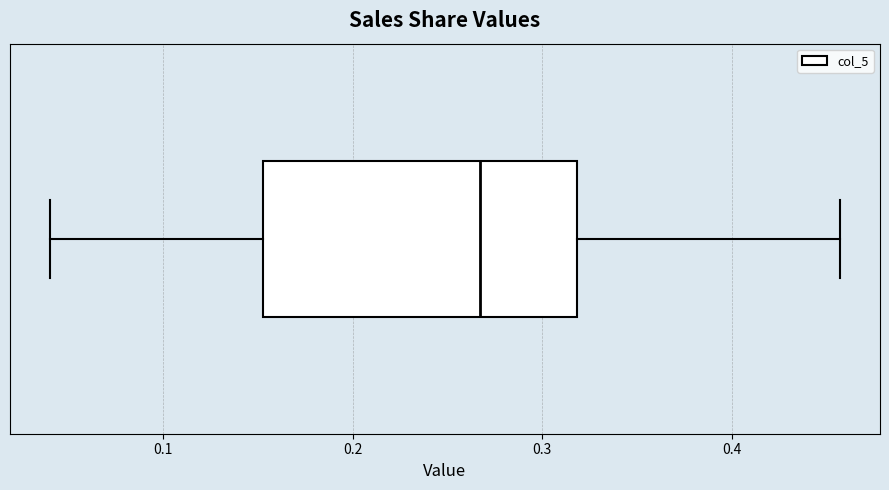

Transcribe this box plot: give where the median line is, the range the box spans, and where the two whiskers end, as read against the x-axis. The values are not printed on the chart, so give them approximately, as read against the axis.

median 0.27, box 0.15 to 0.32, whiskers 0.04 to 0.46